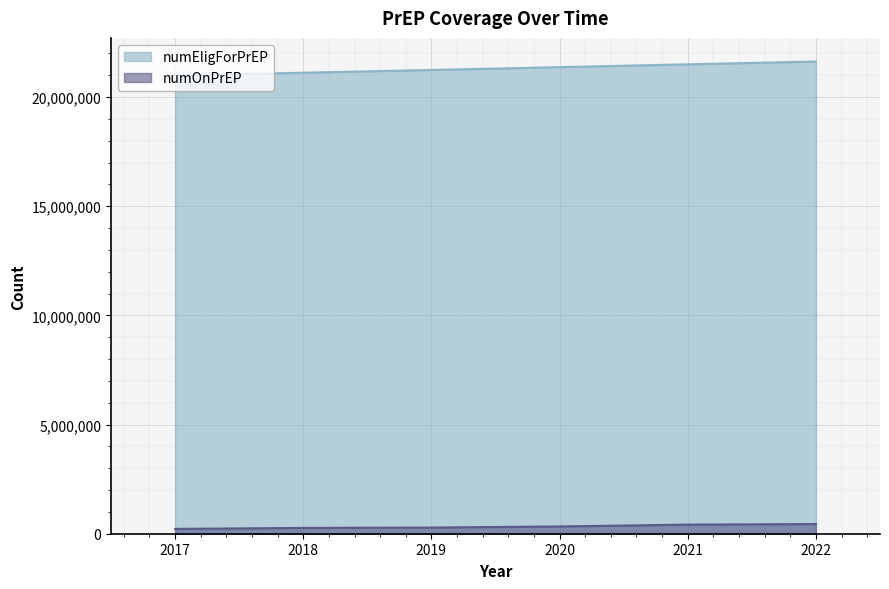

Between 2018 and 2020, which series saw the biggest shift?

numEligForPrEP